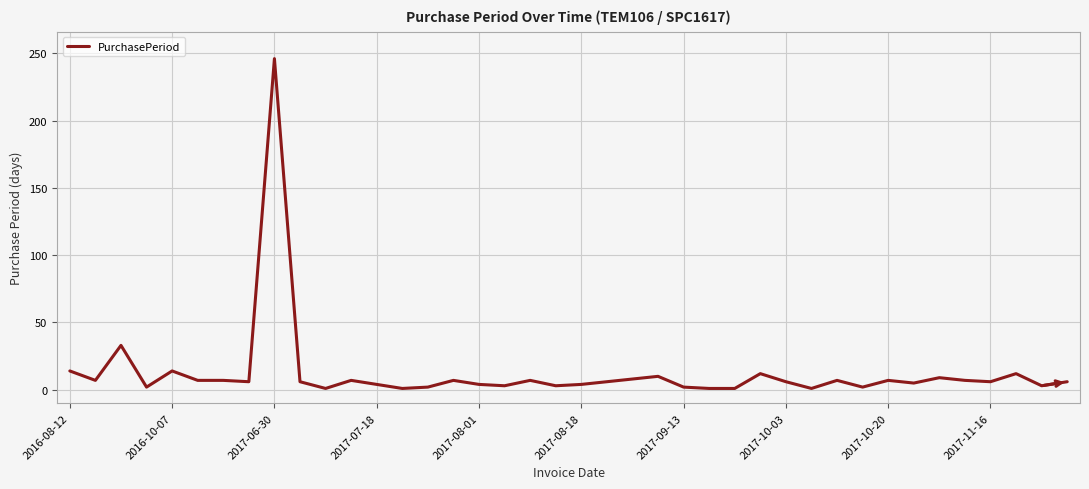

What is the difference between the maximum and minimum values?

245